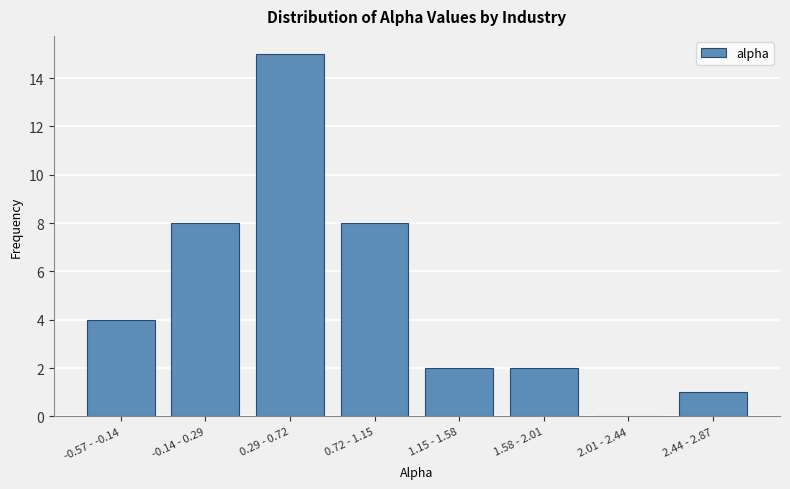

Reading right to left, what are all the values shown in this chart?

2.44 - 2.87=1	2.01 - 2.44=0	1.58 - 2.01=2	1.15 - 1.58=2	0.72 - 1.15=8	0.29 - 0.72=15	-0.14 - 0.29=8	-0.57 - -0.14=4